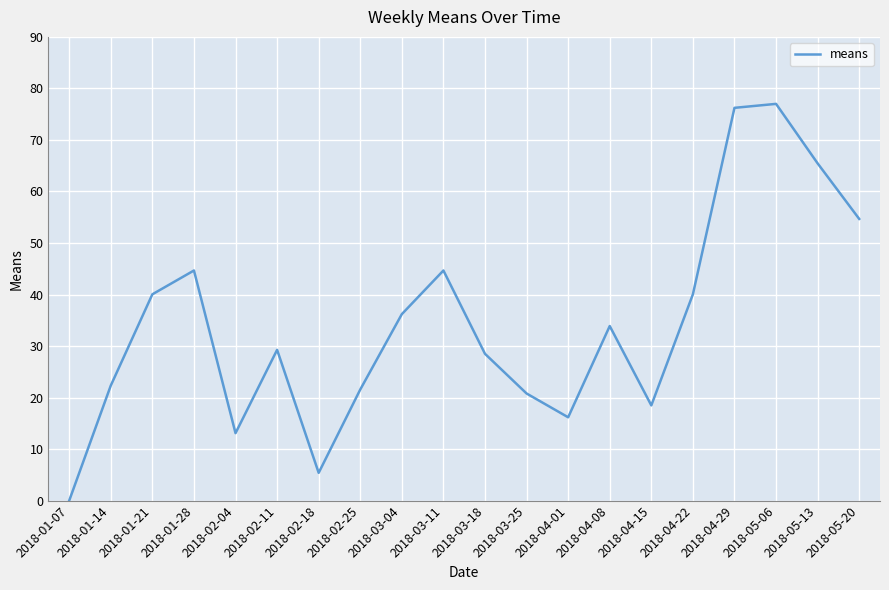

What position from the right is 2018-01-14?

19